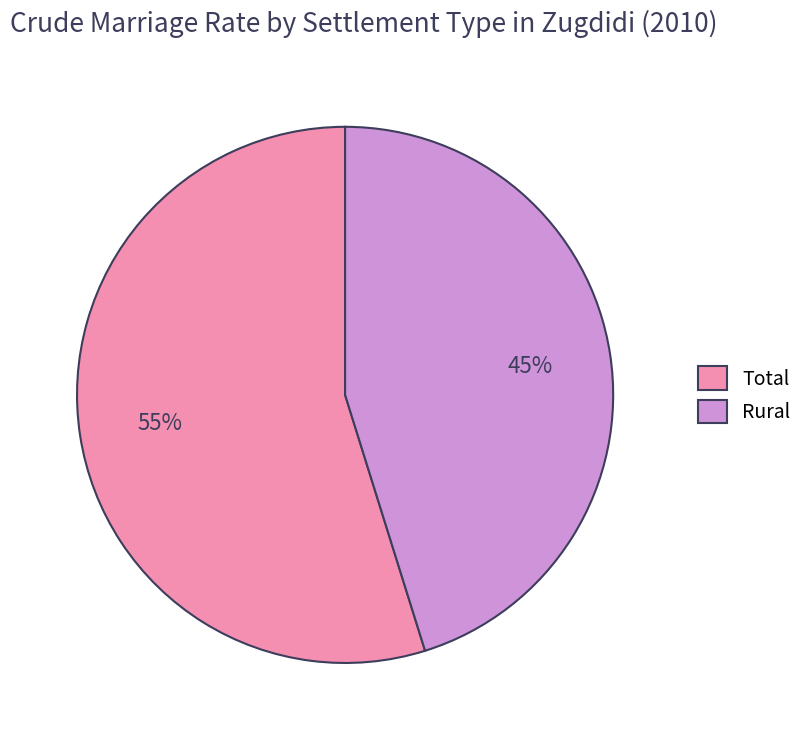

How many slices are in this pie chart?

2